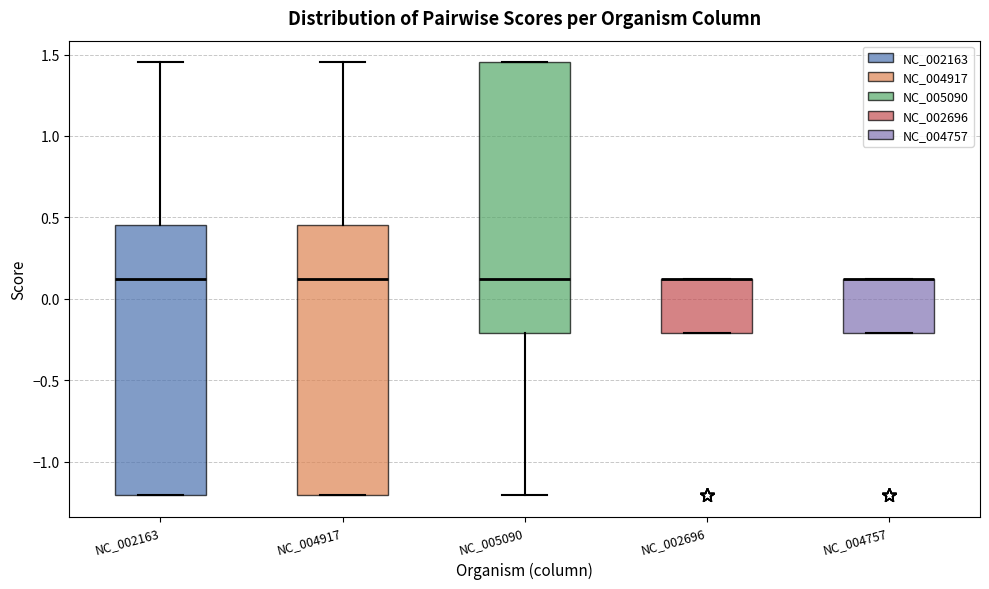

Where is the upper edge of the box for NC_004917 on the y-axis? The values are not printed on the chart, so give them approximately, as read against the axis.

0.45